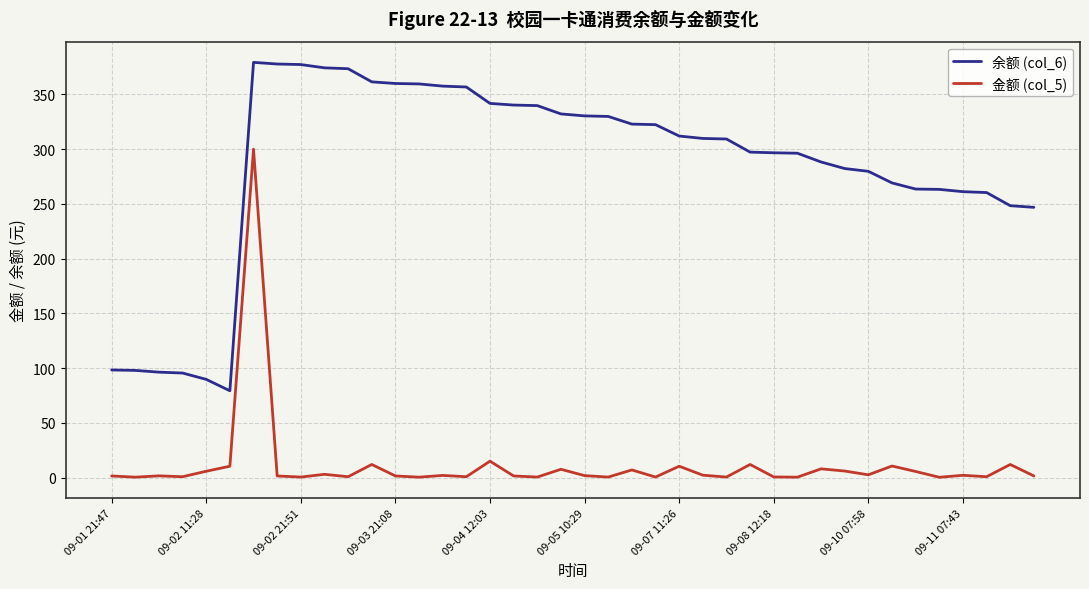

Does the chart display data point markers on the line(s)?

No